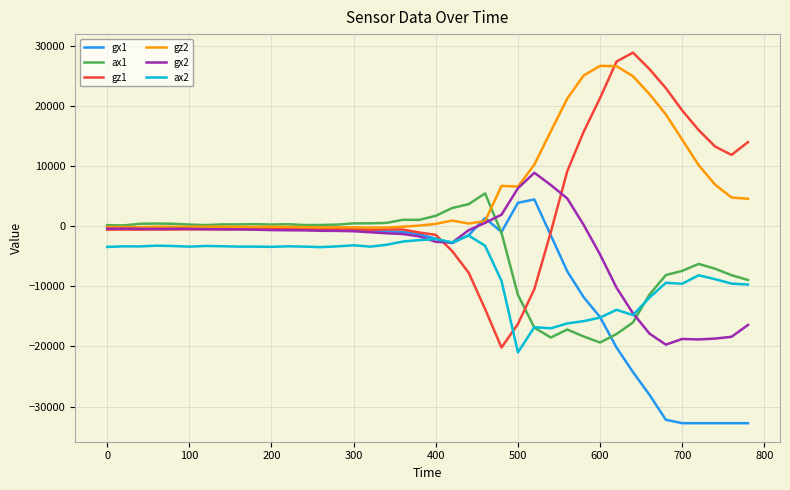

Which series has the widest spread of values?

gz1